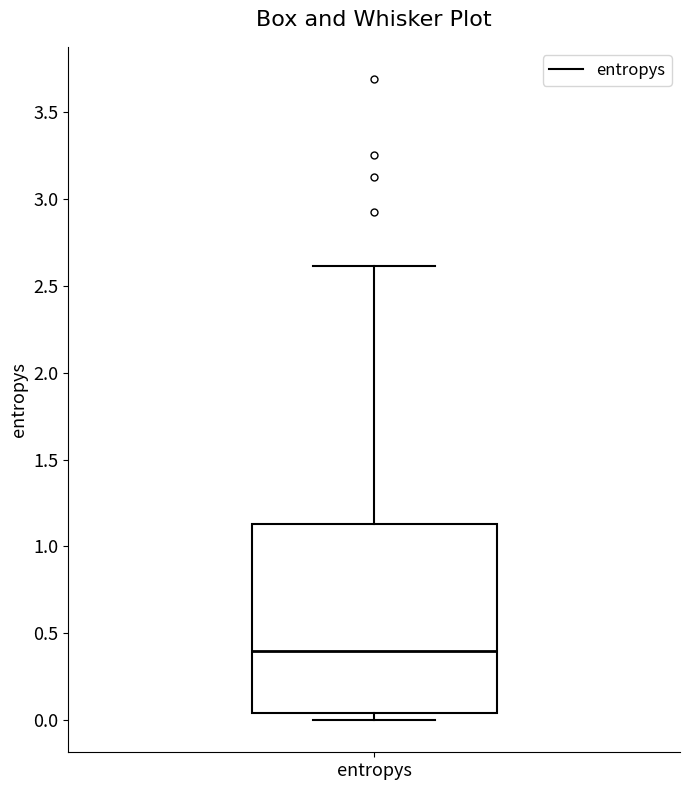

Transcribe this box plot: give where the median line is, the range the box spans, and where the two whiskers end, as read against the y-axis. The values are not printed on the chart, so give them approximately, as read against the axis.

median 0.40, box 0.05 to 1.15, whiskers 0.00 to 2.60